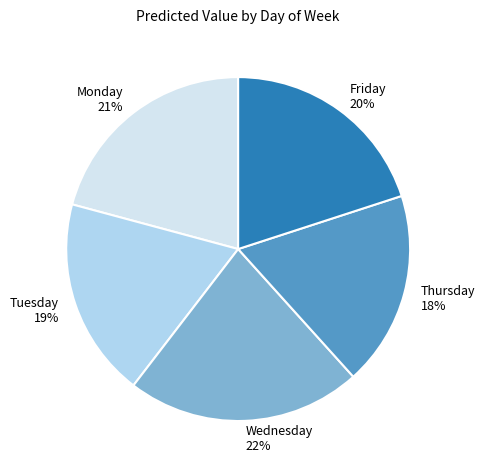

What is the largest slice in the pie chart?

Wednesday